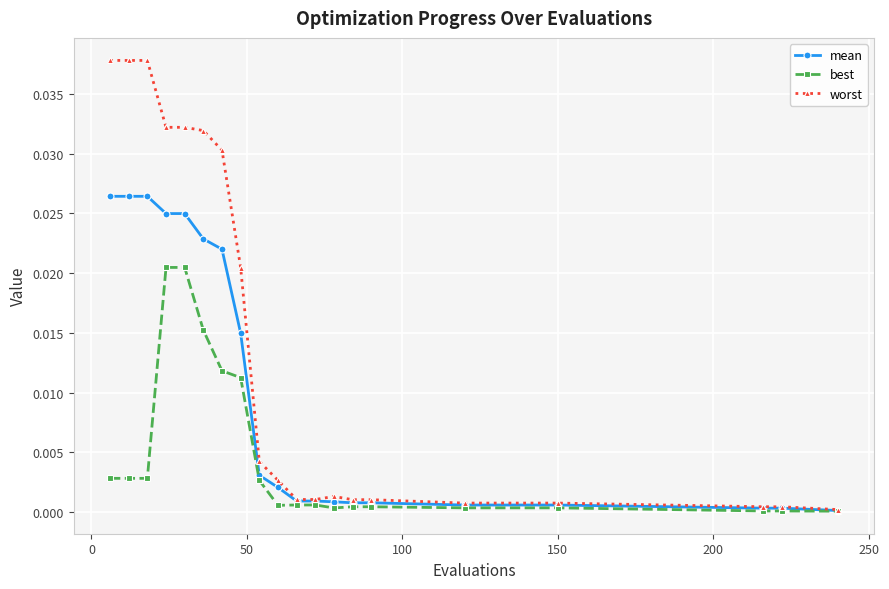

Which series has the largest total across all categories?

worst